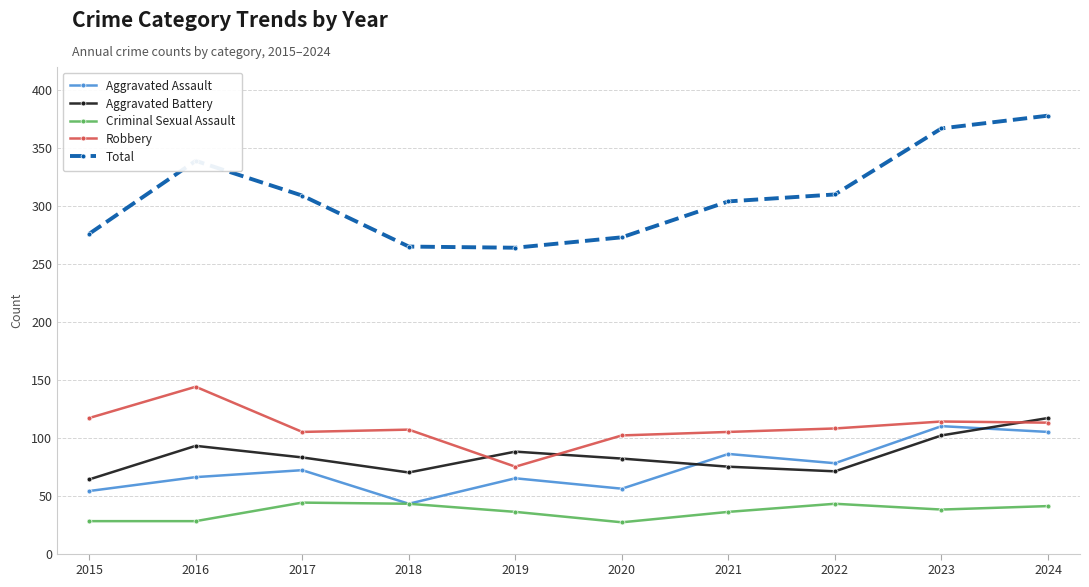

Is the value of Aggravated Assault at 2021 greater than the value of Aggravated Battery at 2024?

No